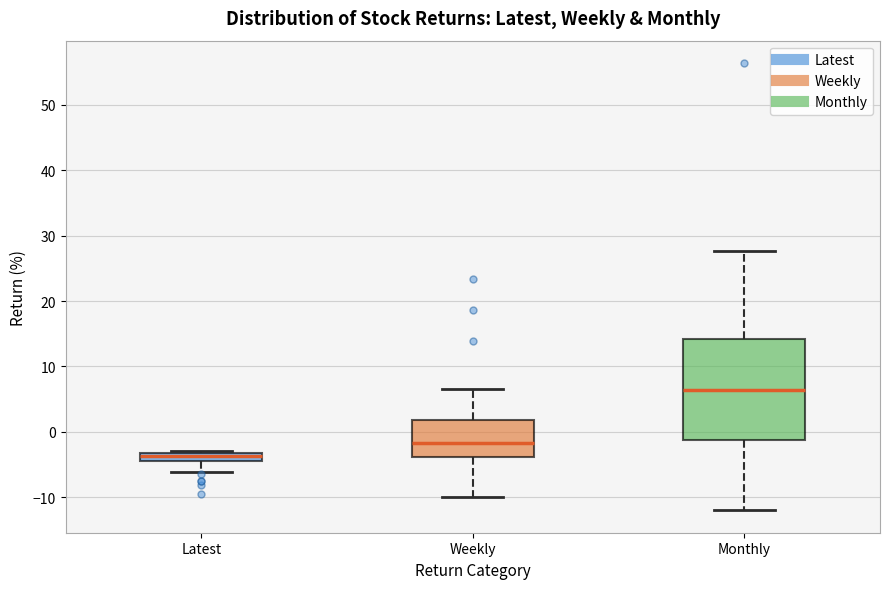

Where is the upper edge of the box for Latest on the y-axis? The values are not printed on the chart, so give them approximately, as read against the axis.

-3